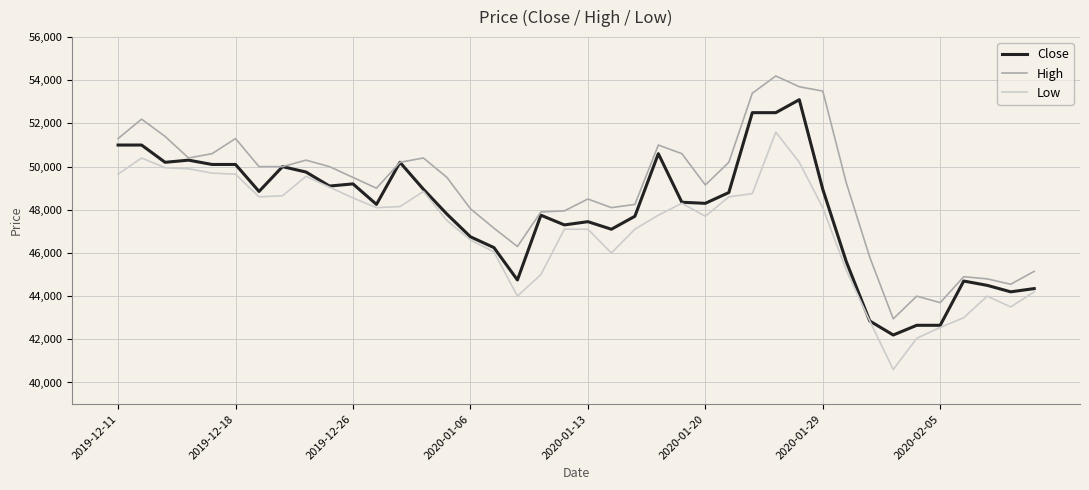

True or false: High and Low cross at least once.

False